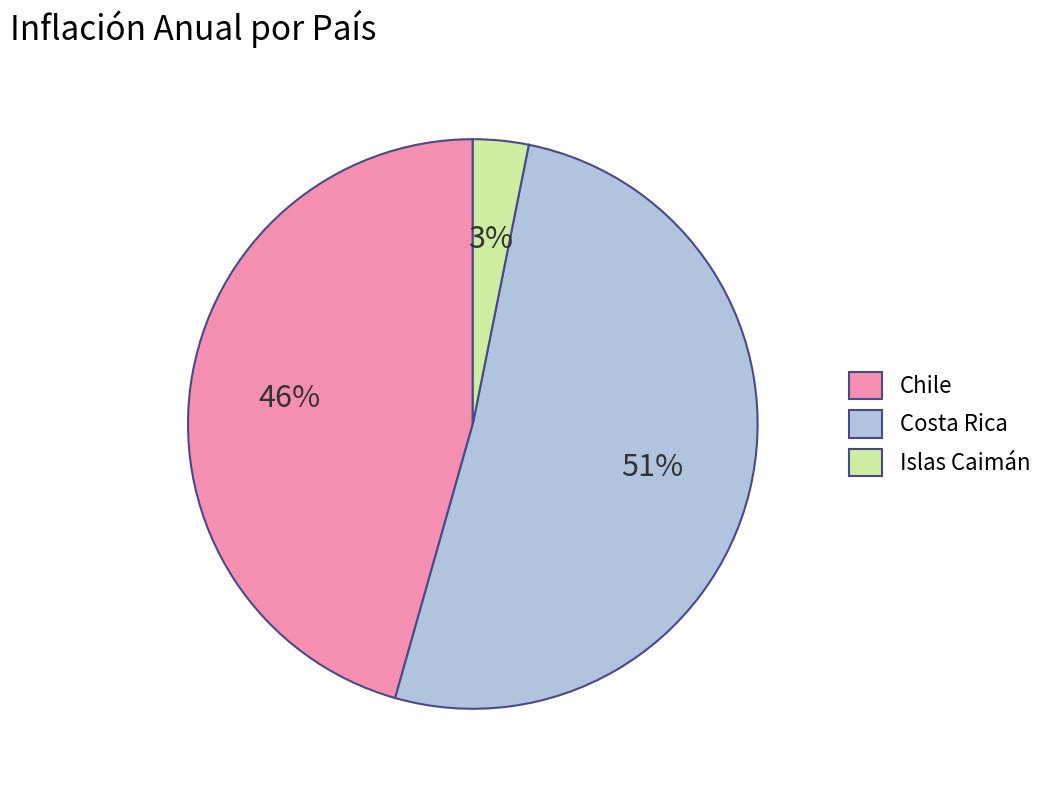

How many slices are in this pie chart?

3